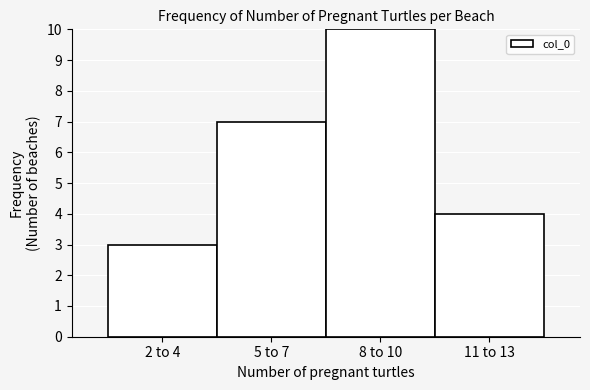

Reading left to right, what are all the values shown in this chart?

3	7	10	4